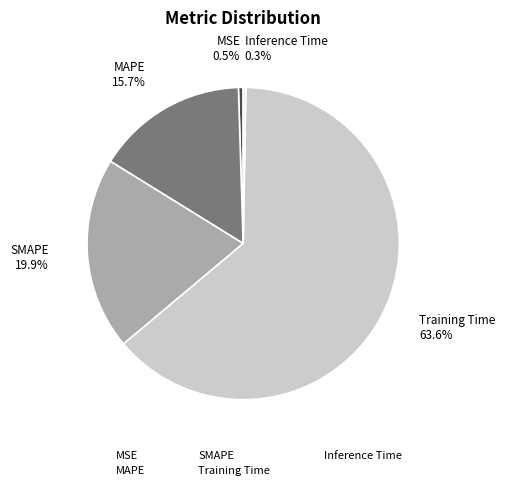

Do MAPE and Training Time together represent more than half of the pie?

Yes